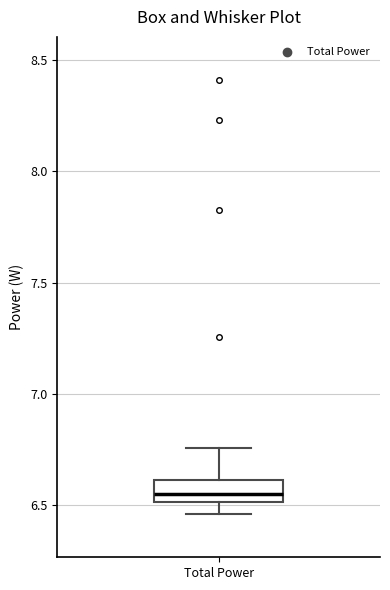

Read this box plot against the y-axis: the position of the median line, the range covered by the box, and the ends of both whiskers. The values are not printed on the chart, so give them approximately, as read against the axis.

median 6.55, box 6.50 to 6.60, whiskers 6.45 to 6.75